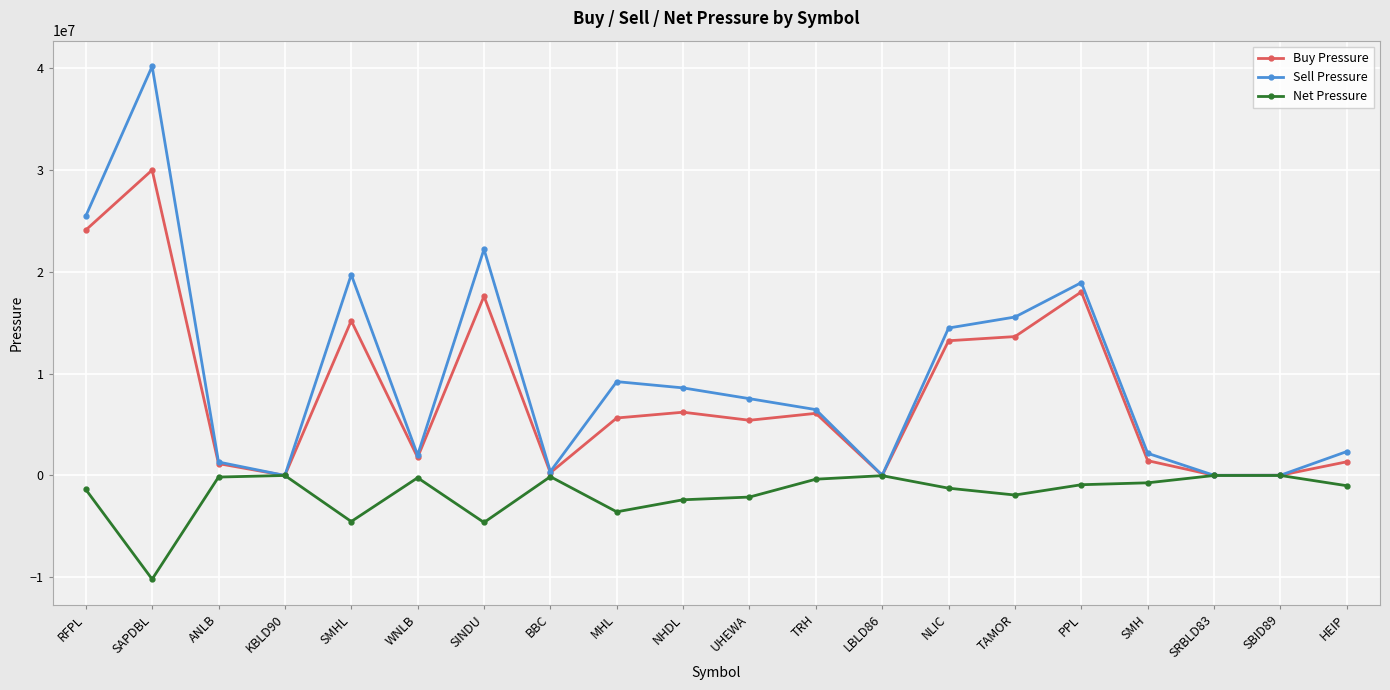

Is the value of Sell Pressure at UHEWA greater than the value of Net Pressure at RFPL?

Yes